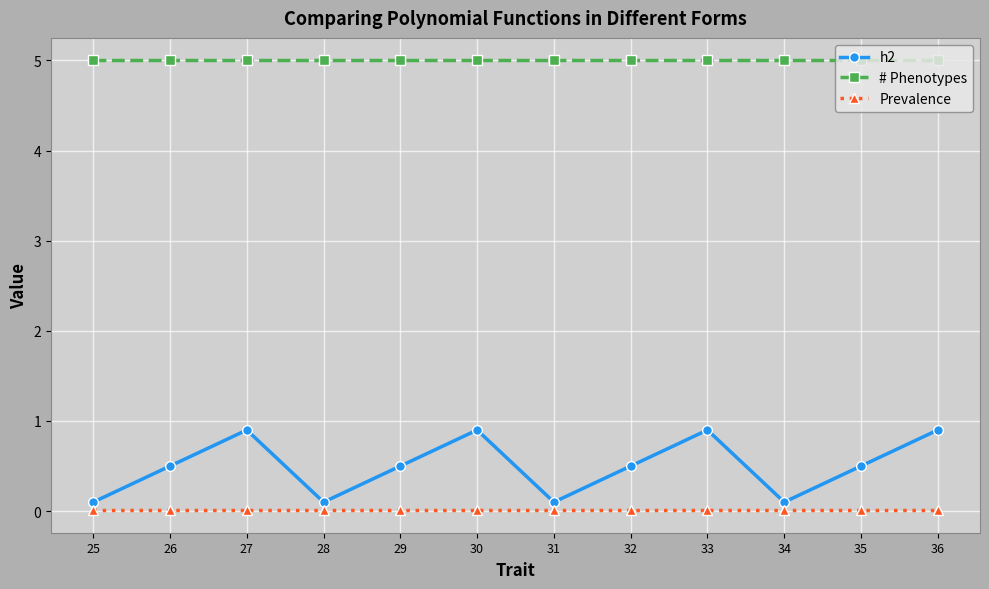

True or false: h2 and # Phenotypes intersect in this chart.

False